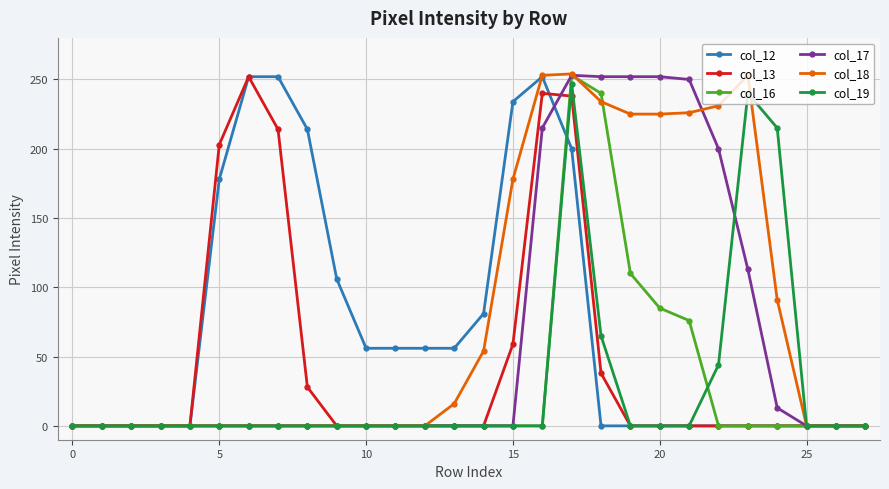

At how many categories does at least one series exceed 95?

15